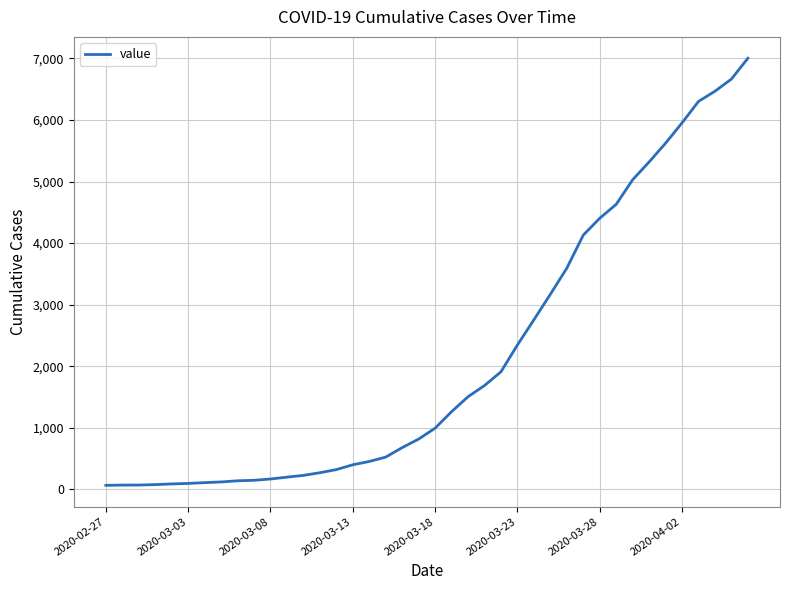

What is the greatest value displayed?

7004